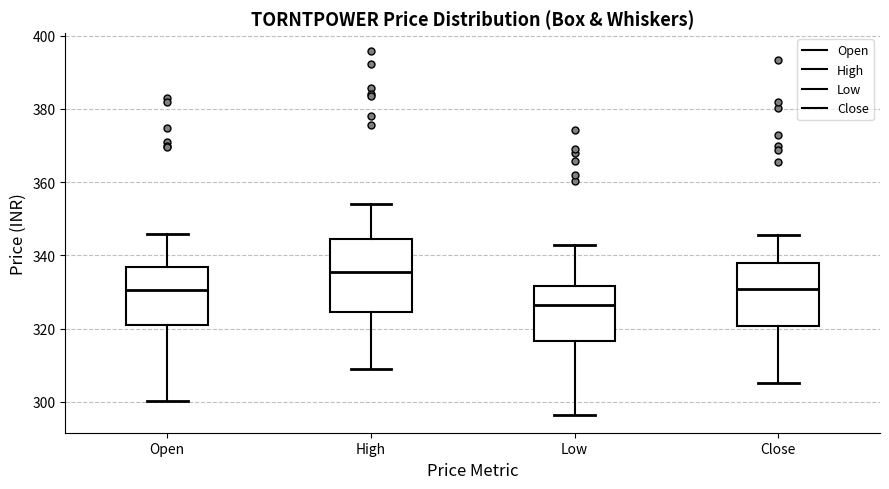

Which box's median line is the highest?

High